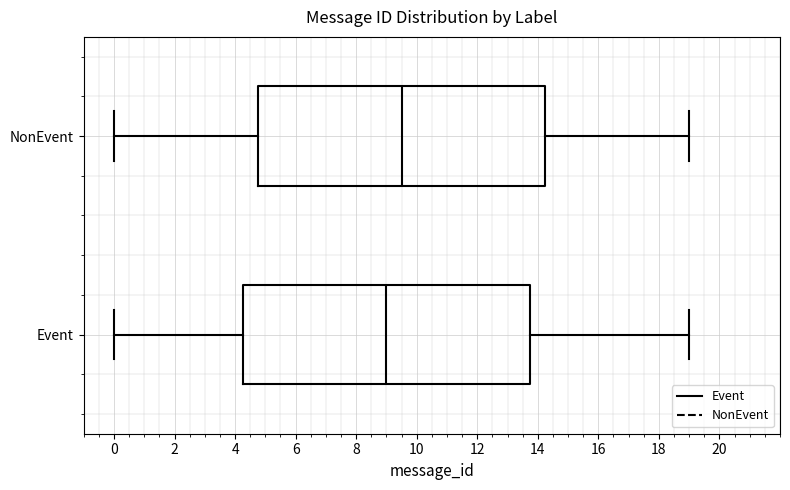

Which box has the furthest to the right median line?

NonEvent